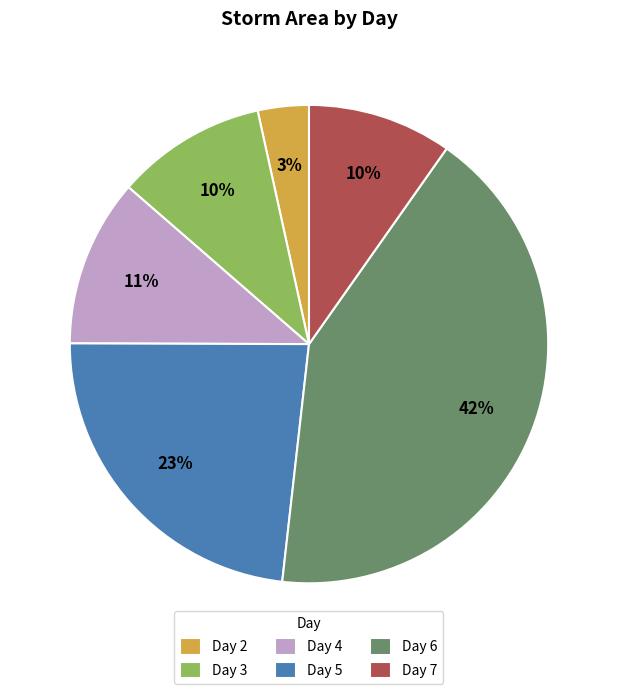

To the nearest percent, what percentage of the pie is Day 3?

10%